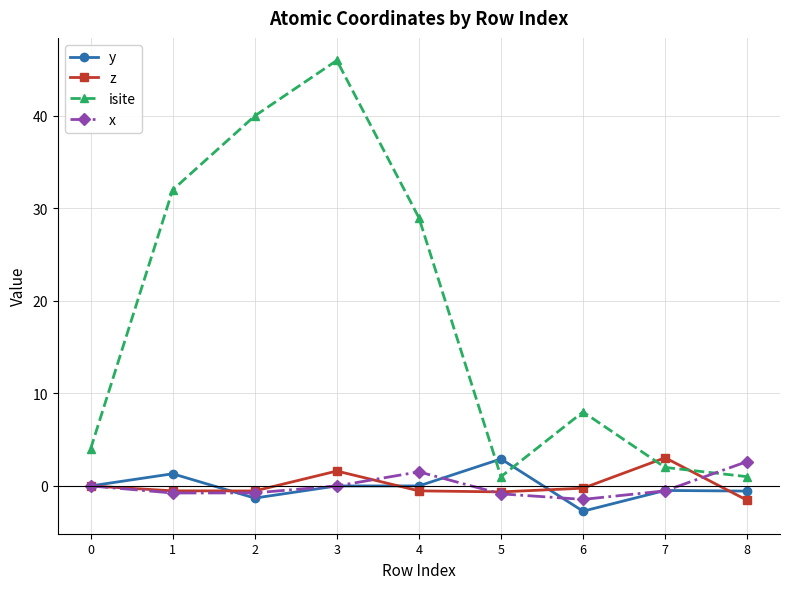

How many lines are shown in the chart?

4